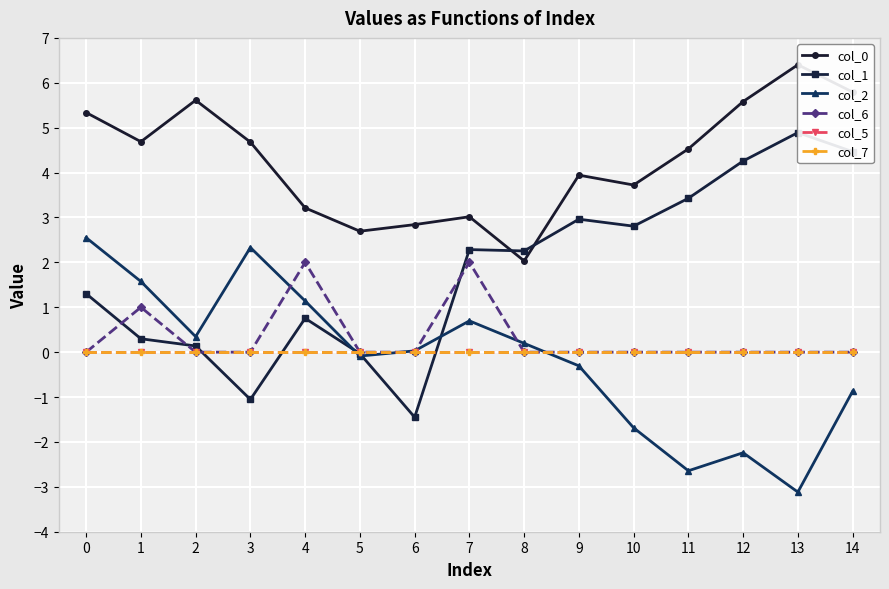

What is the difference between the maximum and minimum values in the col_0 series?

4.4